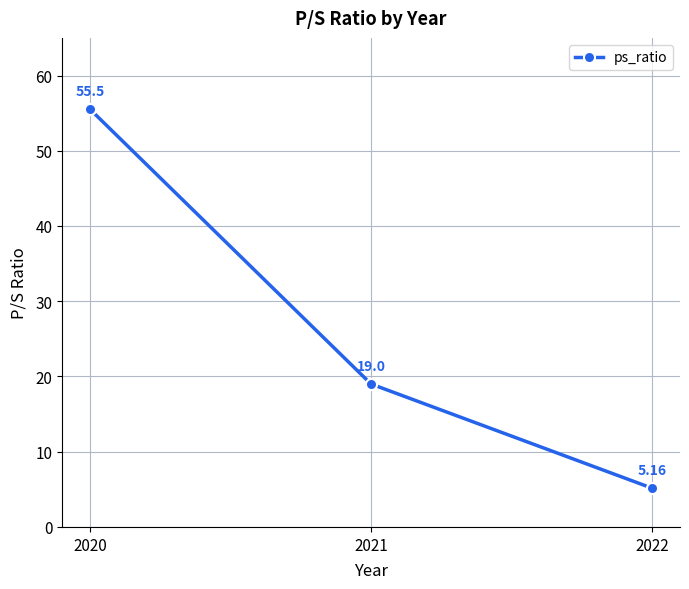

Approximately how many times larger is the value at 2021 compared to 2022?

3.7